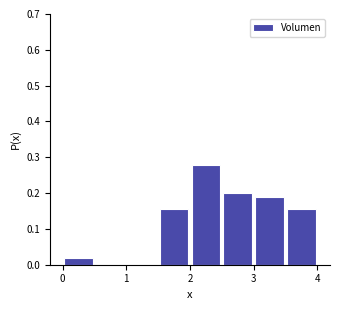

Reading left to right, transcribe this chart: for each bar, give the range it covers on the x-axis and its height. The values are not printed on the chart, so give them approximately, as read against the axis.

0.0 to 0.5: 0.02
0.5 to 1.0: 0
1.0 to 1.5: 0
1.5 to 2.0: 0.16
2.0 to 2.5: 0.28
2.5 to 3.0: 0.20
3.0 to 3.5: 0.19
3.5 to 4.0: 0.16